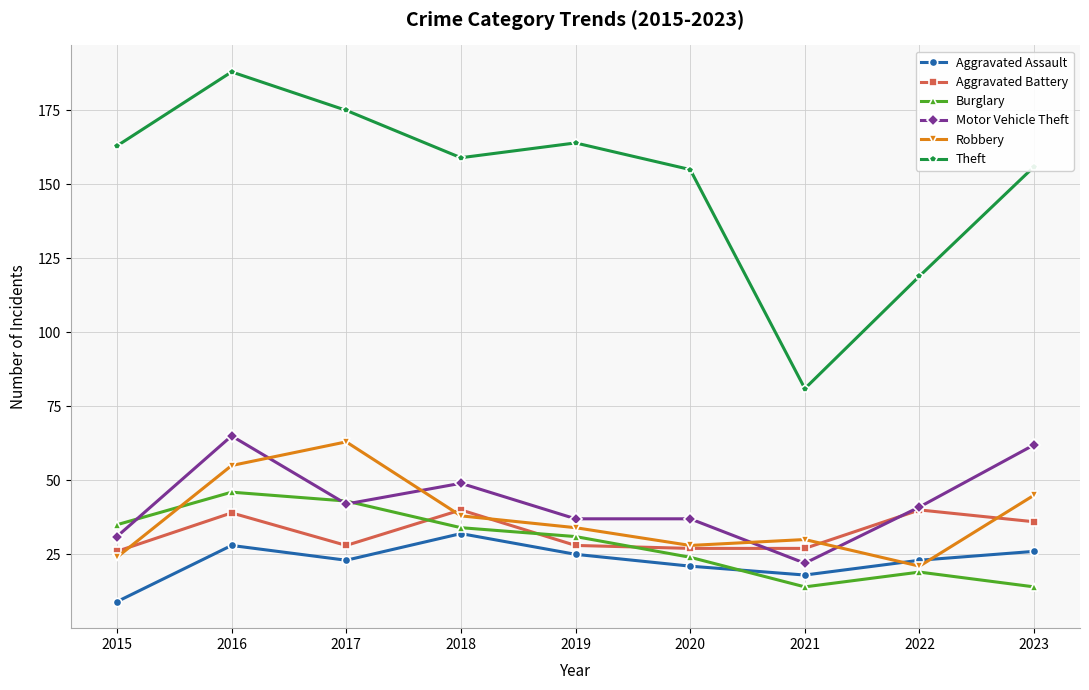

How many lines are shown in the chart?

6